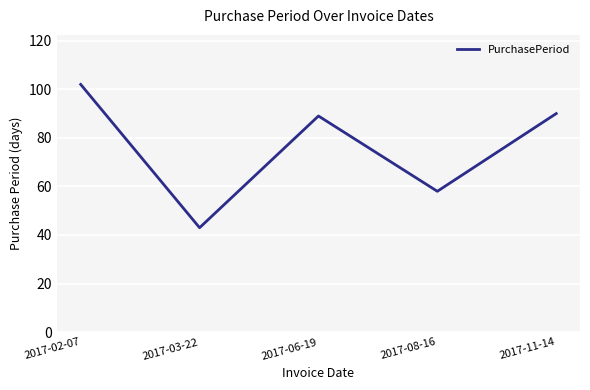

True or false: the data shows 89 at 2017-06-19.

True